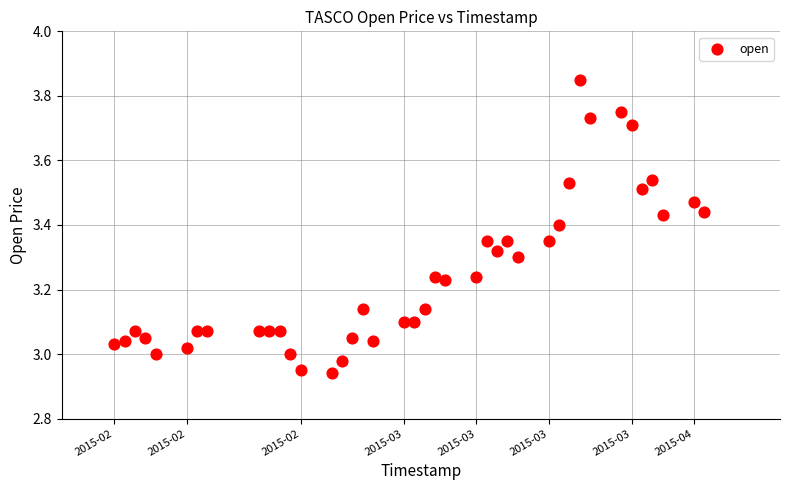

What is the range of X values (max minus min)?

4924800.0